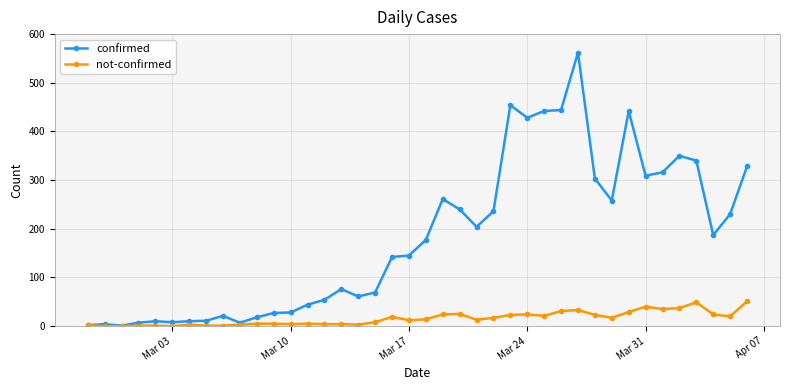

List the series in order of their peak value, highest first.

confirmed, not-confirmed